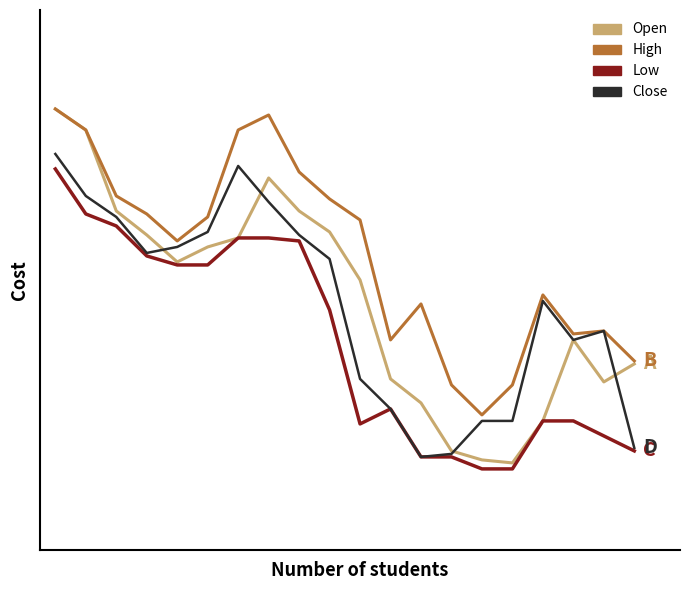

Is this an area chart (filled region under the line)?

No